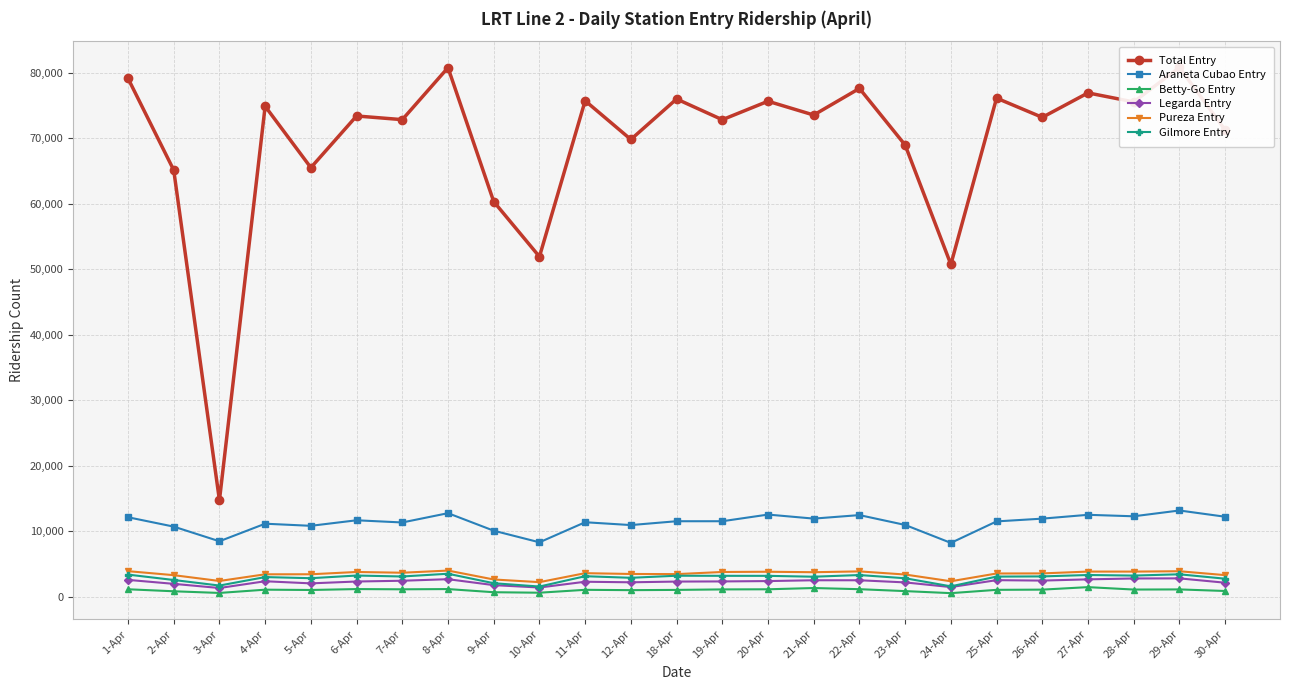

What is the value of the Araneta Cubao Entry point at the 11th from the left?

11374